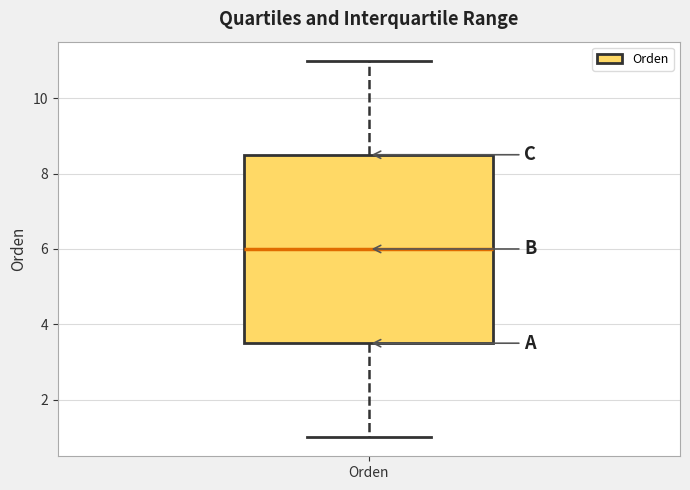

Transcribe this box plot: give where the median line is, the range the box spans, and where the two whiskers end, as read against the y-axis. The values are not printed on the chart, so give them approximately, as read against the axis.

median 6.0, box 3.6 to 8.6, whiskers 1.0 to 11.0